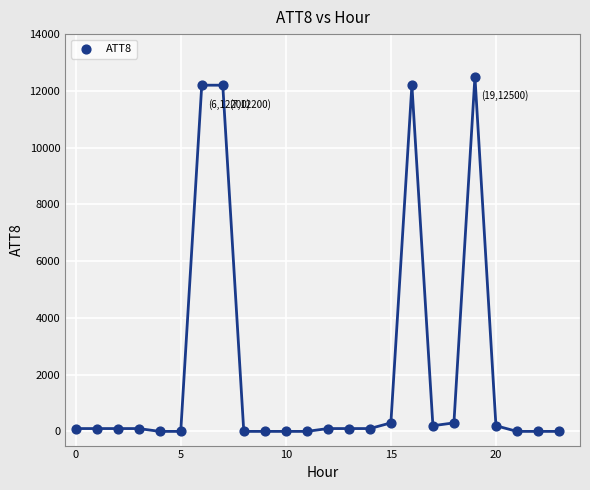

What is the range of Y values (max minus min)?

12500